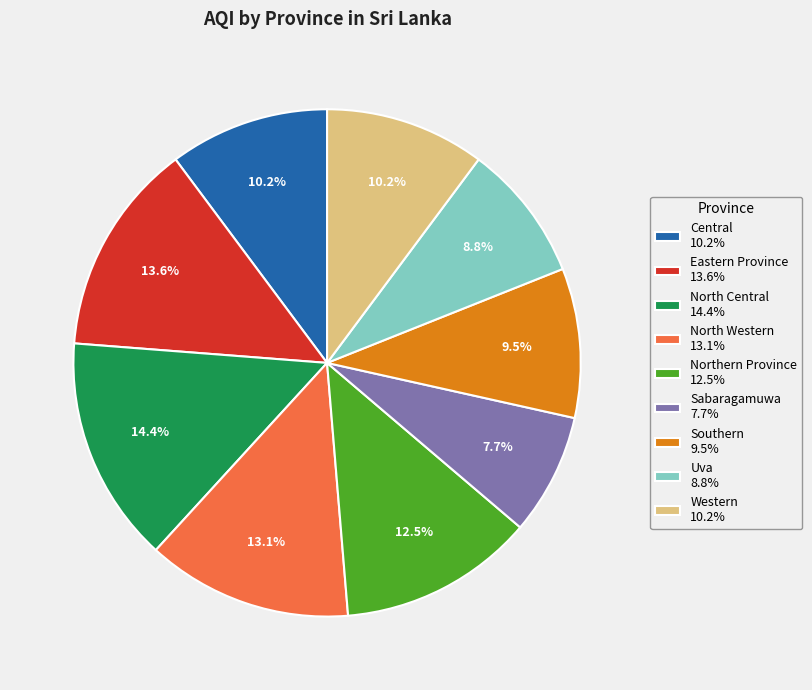

Which has a higher value, Sabaragamuwa 7.7% or North Central 14.4%?

North Central 14.4%